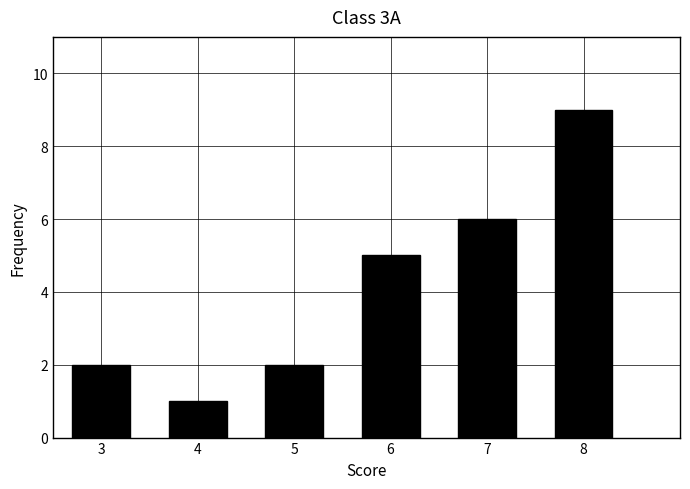

Reading left to right, transcribe all the data shown in this chart.

3=2	4=1	5=2	6=5	7=6	8=9